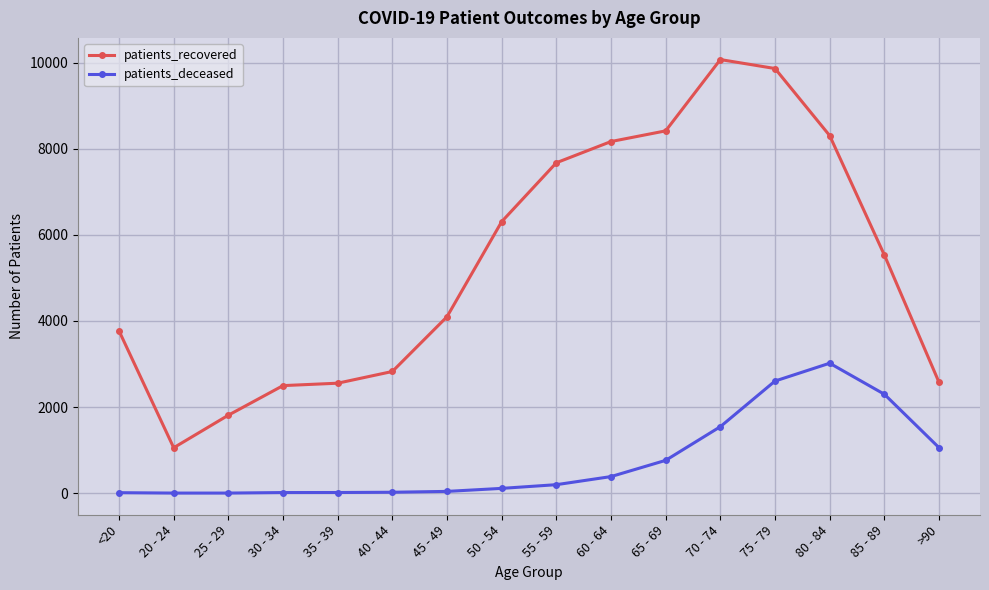

What position from the right is 45 - 49?

10